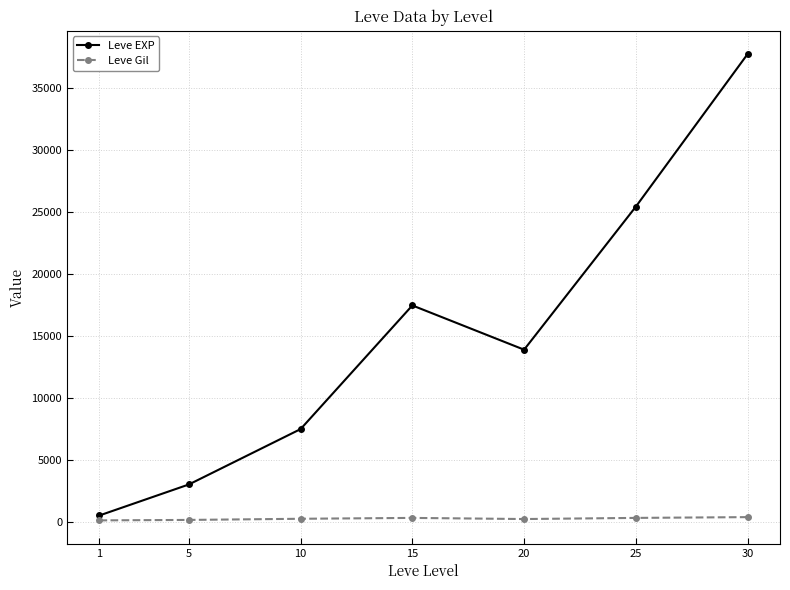

In Leve EXP, how many points are lower than both neighbors (excluding endpoints)?

1